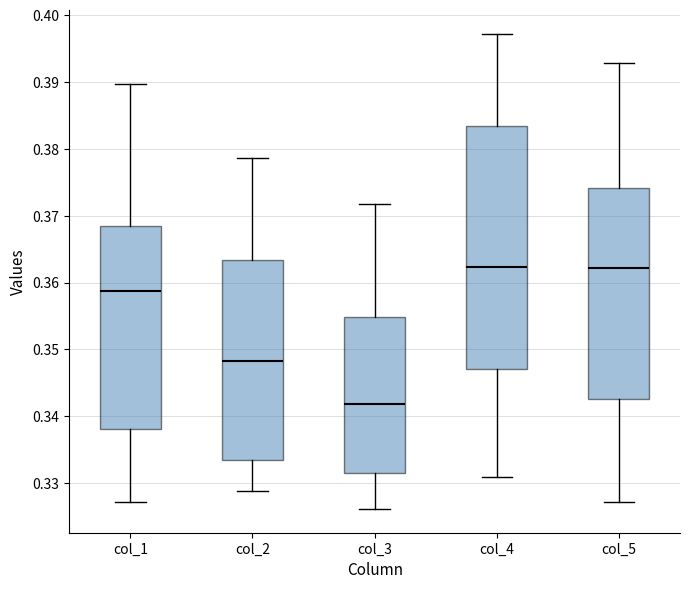

Reading left to right, transcribe this box plot: for each box, give where its median line is, the range the box spans, and where its two whiskers end, as read against the y-axis. The values are not printed on the chart, so give them approximately, as read against the axis.

col_1: median 0.359, box 0.338 to 0.368, whiskers 0.327 to 0.390
col_2: median 0.348, box 0.333 to 0.363, whiskers 0.329 to 0.379
col_3: median 0.342, box 0.332 to 0.355, whiskers 0.326 to 0.372
col_4: median 0.362, box 0.347 to 0.383, whiskers 0.331 to 0.397
col_5: median 0.362, box 0.343 to 0.374, whiskers 0.327 to 0.393